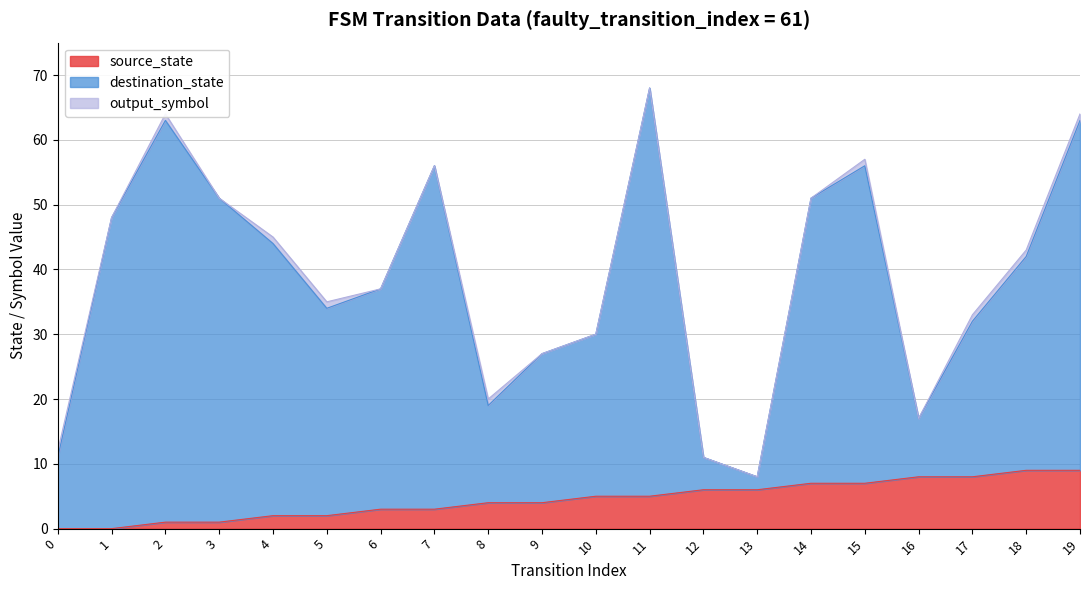

What is the spread (max minus min) of values at 7?

53